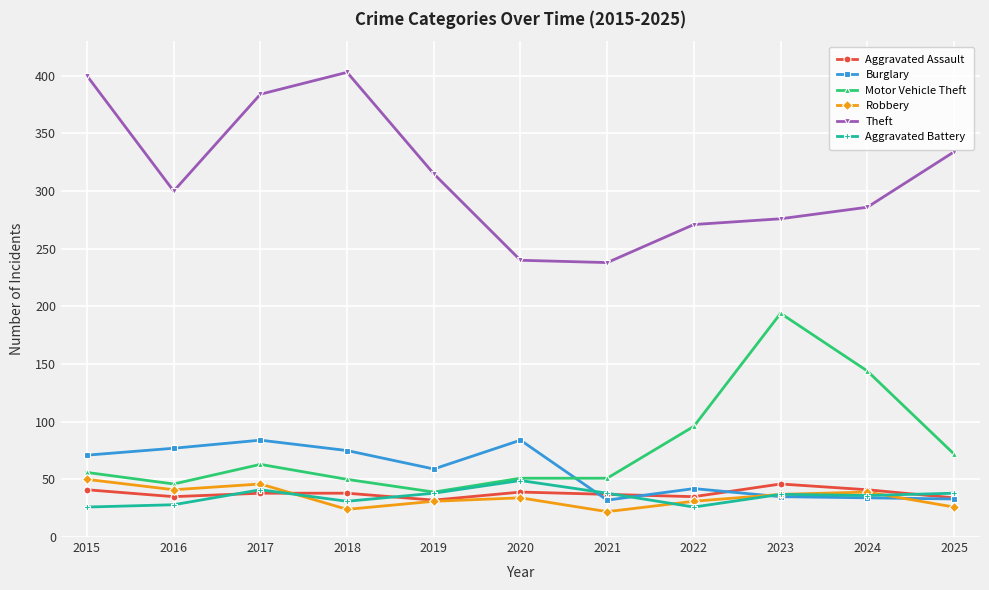

Where is the first local minimum for Theft?

2016